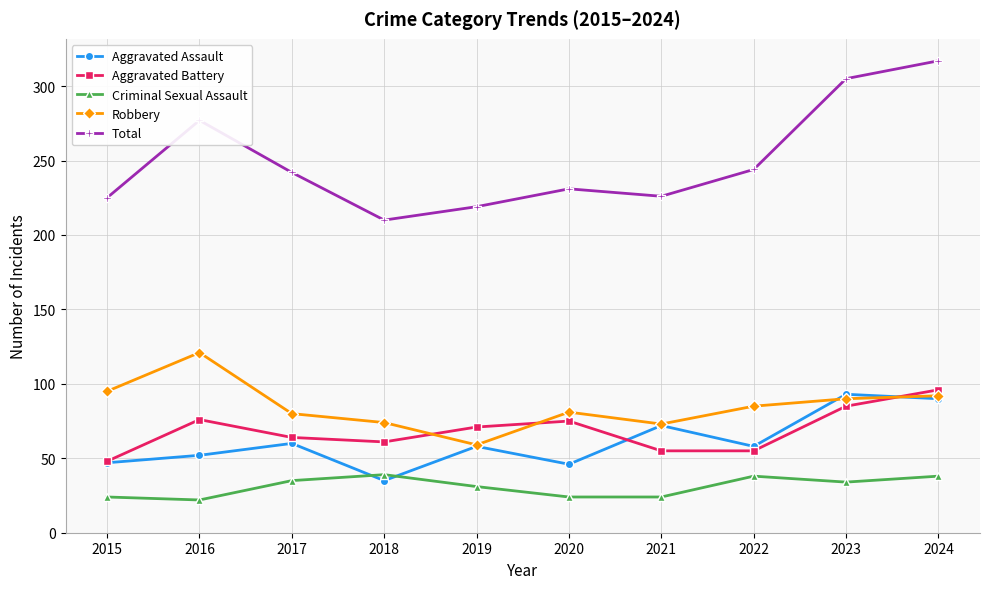

What is the sum of all Criminal Sexual Assault values?

309